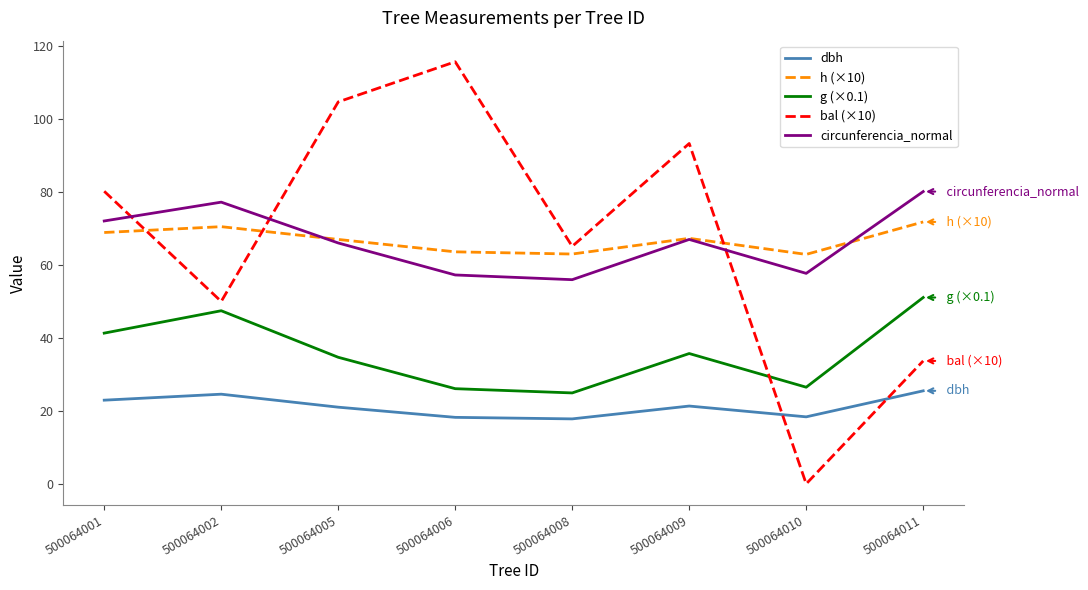

Does the chart display data point markers on the line(s)?

No